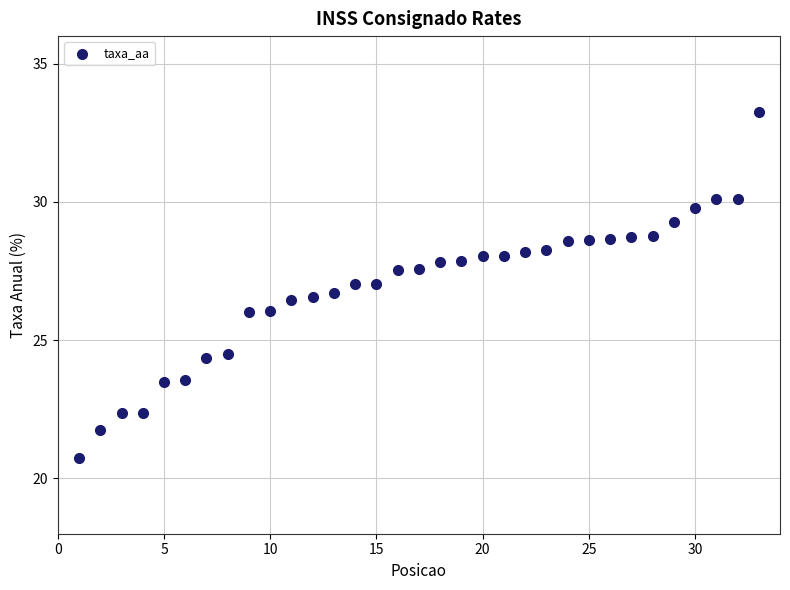

What is the range of X values (max minus min)?

32.0